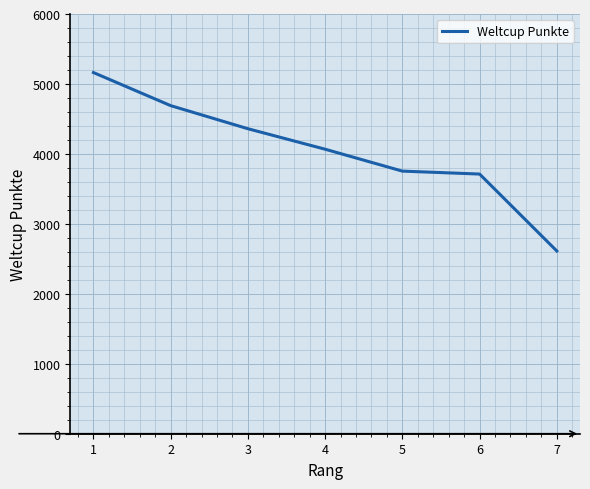

What is the approximate value at 7, to the nearest 10?

2610